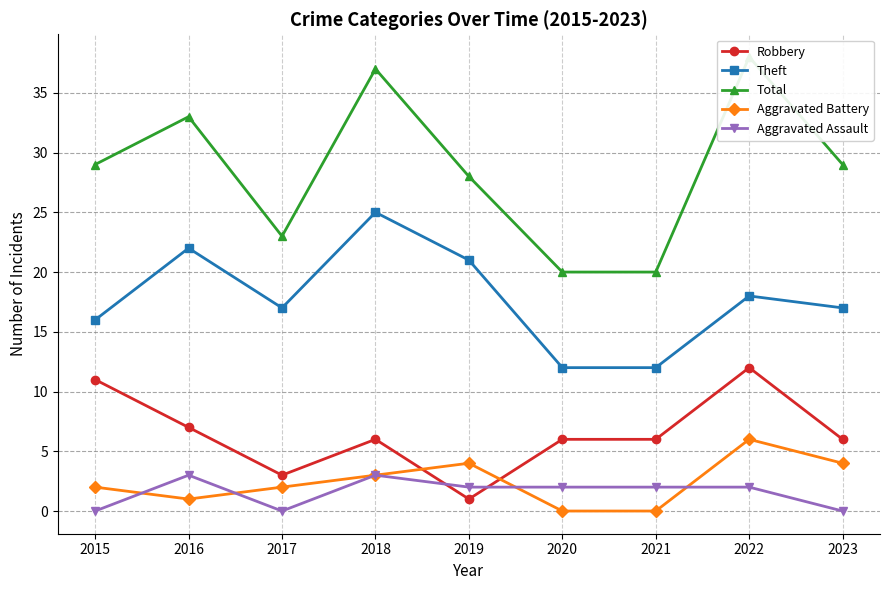

At which label is Total closest to 29?

2015